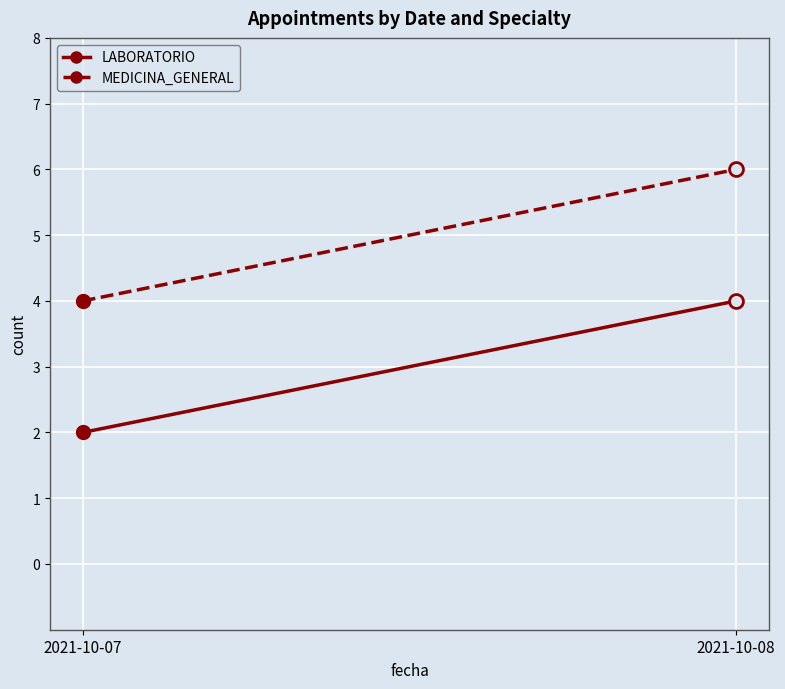

What is the value of the LABORATORIO point at the 2nd from the left?

4